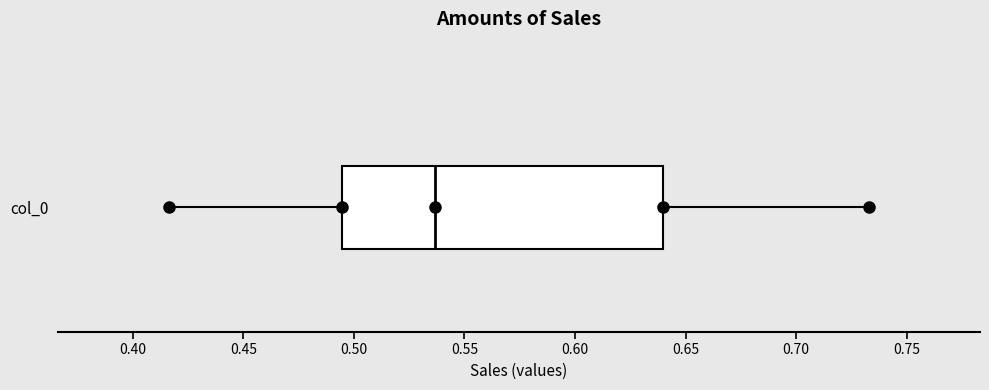

Where is the left edge of the box for col_0 on the x-axis? The values are not printed on the chart, so give them approximately, as read against the axis.

0.495